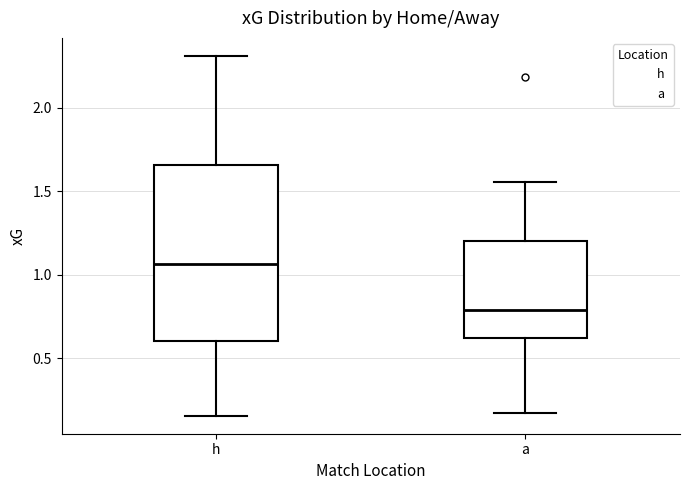

Reading left to right, transcribe this box plot: for each box, give where its median line is, the range the box spans, and where its two whiskers end, as read against the y-axis. The values are not printed on the chart, so give them approximately, as read against the axis.

h: median 1.05, box 0.60 to 1.65, whiskers 0.15 to 2.30
a: median 0.80, box 0.60 to 1.20, whiskers 0.15 to 1.55